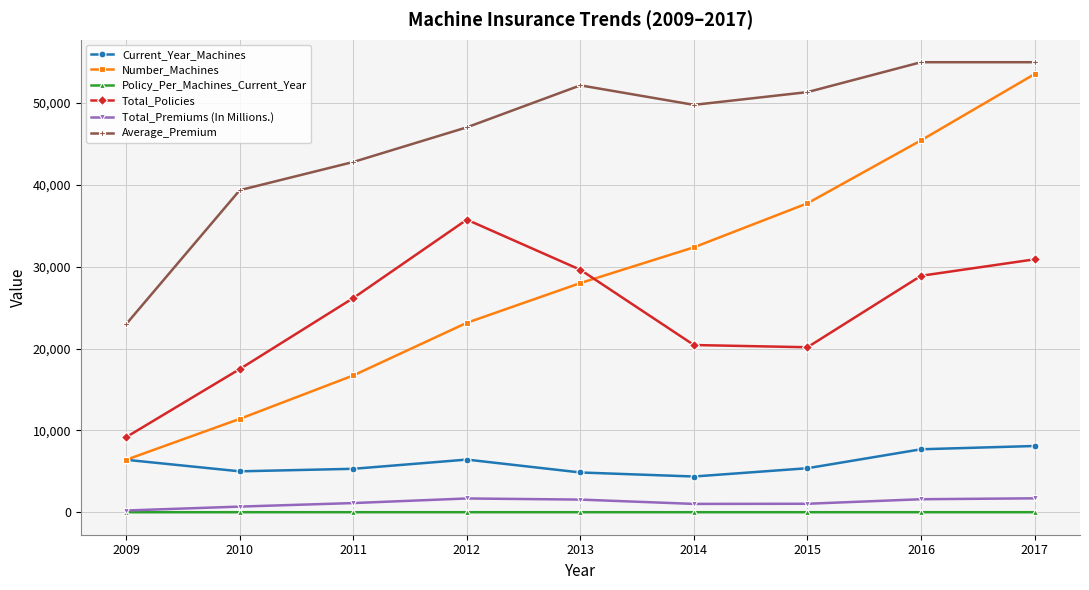

True or false: Current_Year_Machines and Average_Premium cross at least once.

False